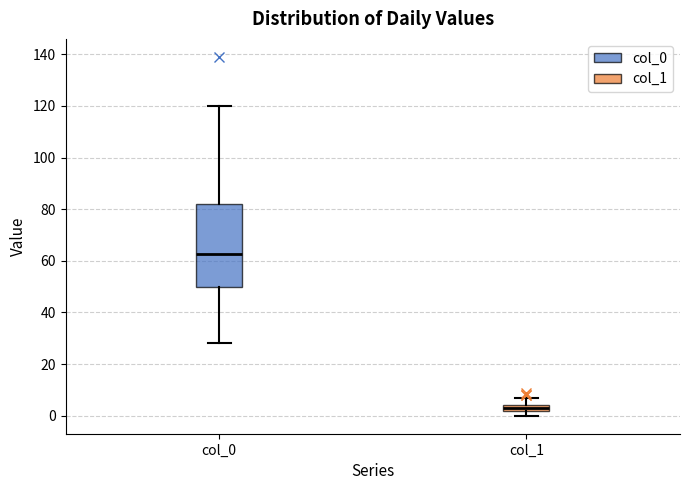

Which box's median line is the highest?

col_0